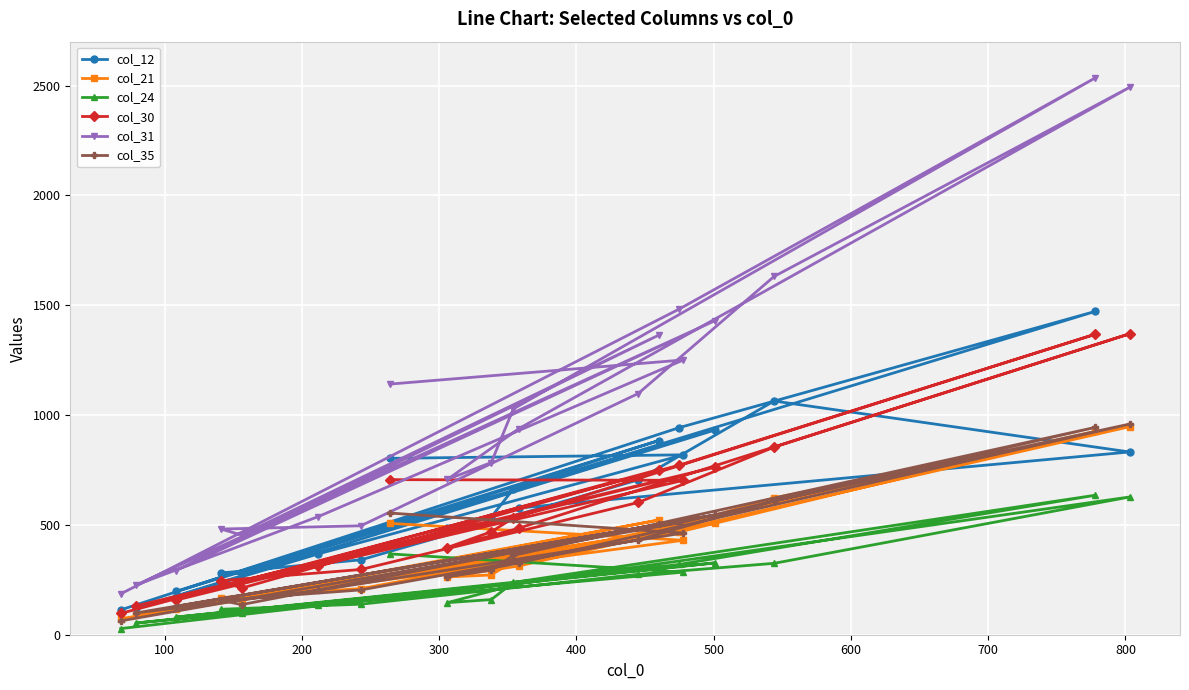

Which series has the largest range (max minus min)?

col_31